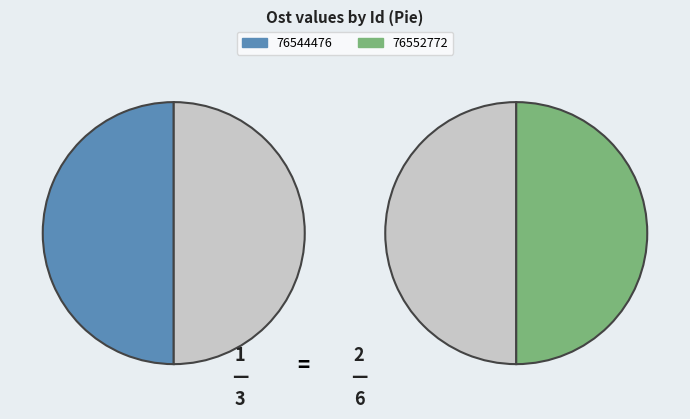

To the nearest percent, what is the combined percentage of 76544476 and 76552772?

100%